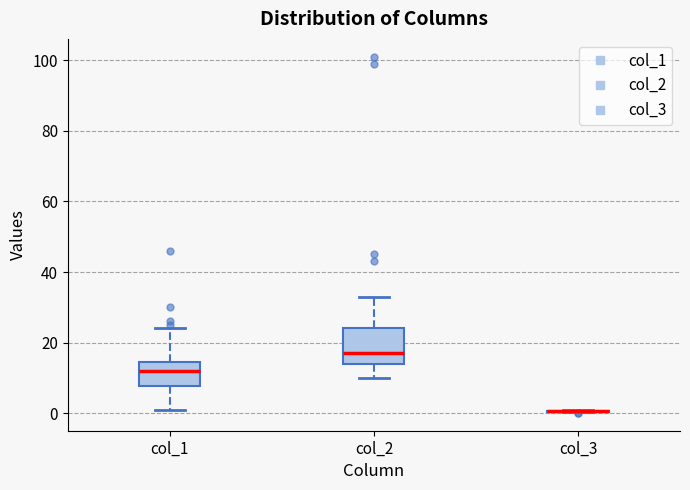

Reading left to right, transcribe this box plot: for each box, give where its median line is, the range the box spans, and where its two whiskers end, as read against the y-axis. The values are not printed on the chart, so give them approximately, as read against the axis.

col_1: median 12, box 8 to 14, whiskers 2 to 24
col_2: median 18, box 14 to 24, whiskers 10 to 34
col_3: box collapsed to a line at 0, whiskers 0 to 2